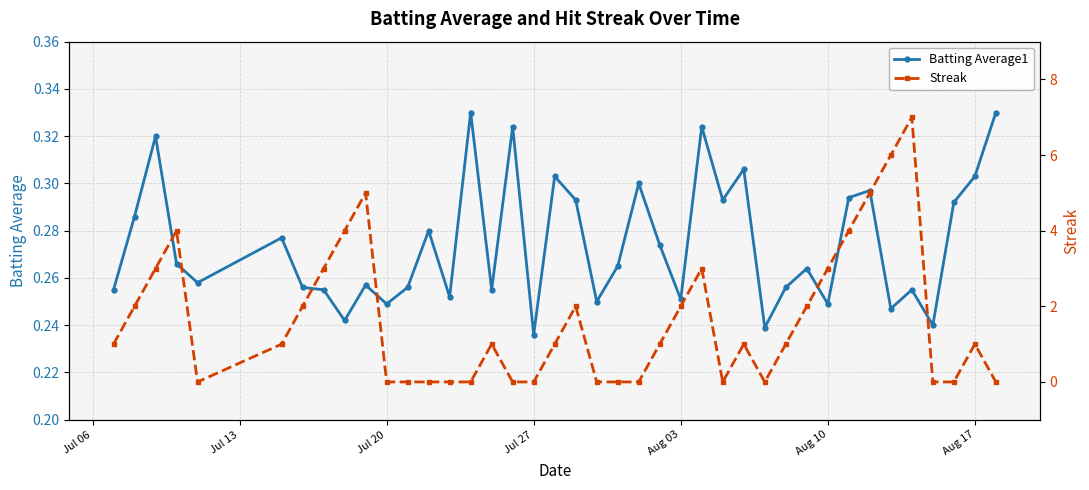

True or false: Batting Average1 has a value of 0.1 at Aug 17.

False